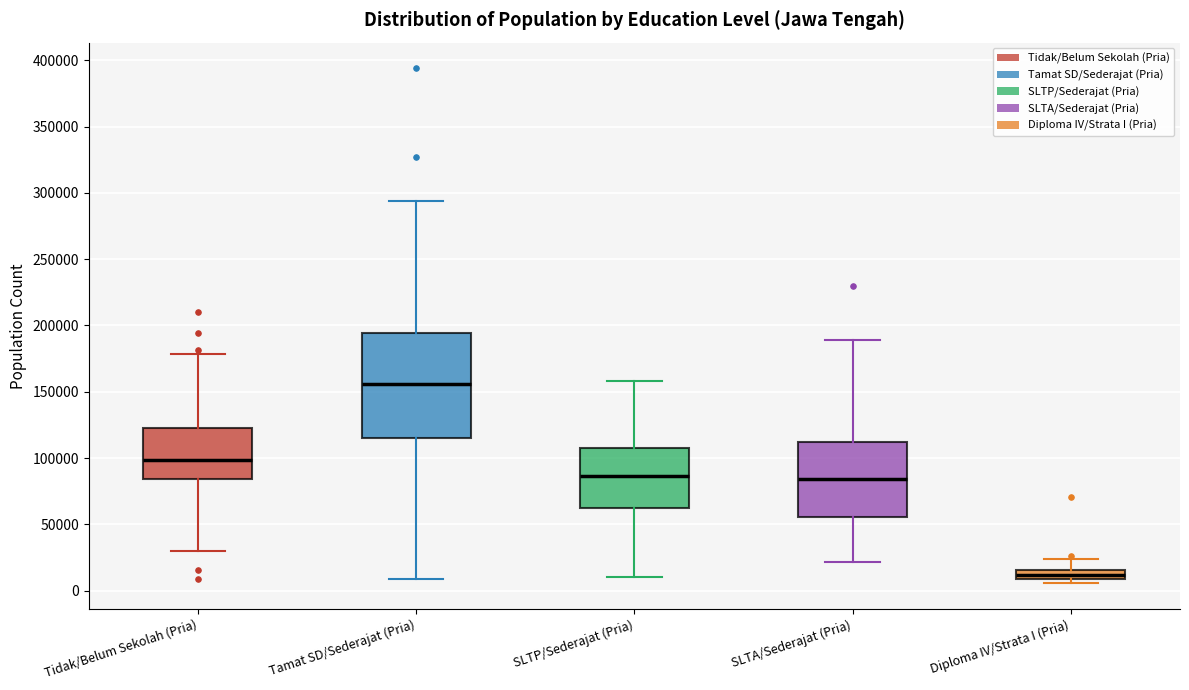

Which box's median line is the lowest?

Diploma IV/Strata I (Pria)